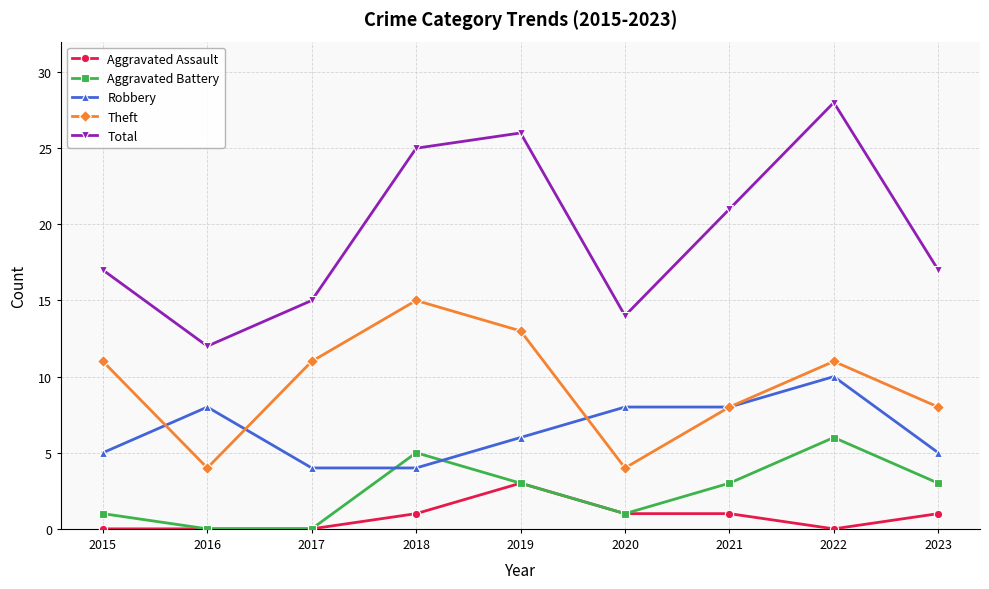

Reading left to right, transcribe all the data shown in this chart.

Aggravated Assault: 0	0	0	1	3	1	1	0	1
Aggravated Battery: 1	0	0	5	3	1	3	6	3
Robbery: 5	8	4	4	6	8	8	10	5
Theft: 11	4	11	15	13	4	8	11	8
Total: 17	12	15	25	26	14	21	28	17